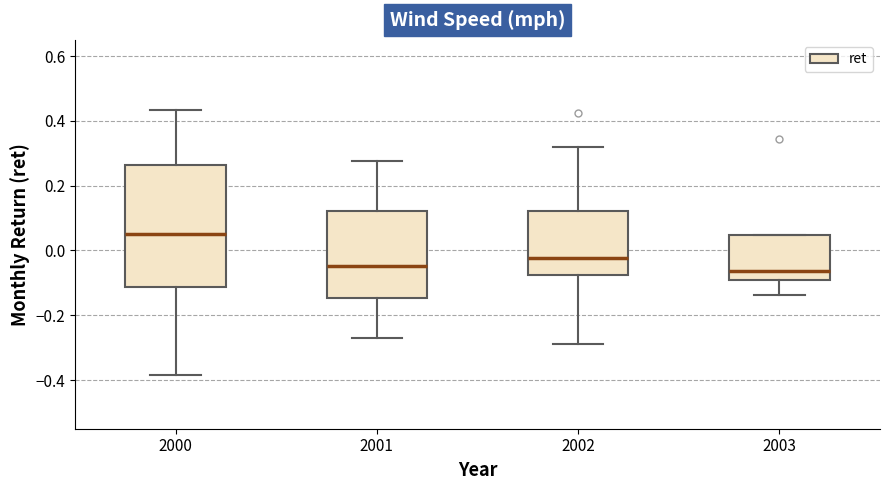

Which box's median line is the highest?

2000